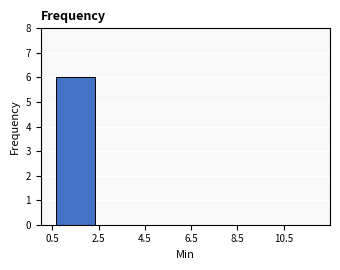

Reading left to right, list every bar in this chart as the range it spans on the x-axis followed by its height. The values are not printed on the chart, so give them approximately, as read against the axis.

0.5 to 2.5: 6
2.5 to 4.5: 0
4.5 to 6.5: 0
6.5 to 8.5: 0
8.5 to 10.5: 0
10.5 to 12.5: 0